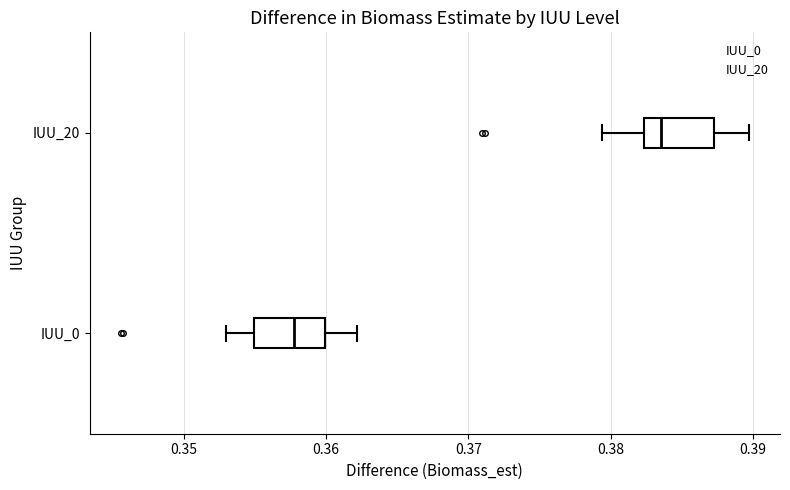

Where does the median line of the box for IUU_0 sit on the x-axis? The values are not printed on the chart, so give them approximately, as read against the axis.

0.358